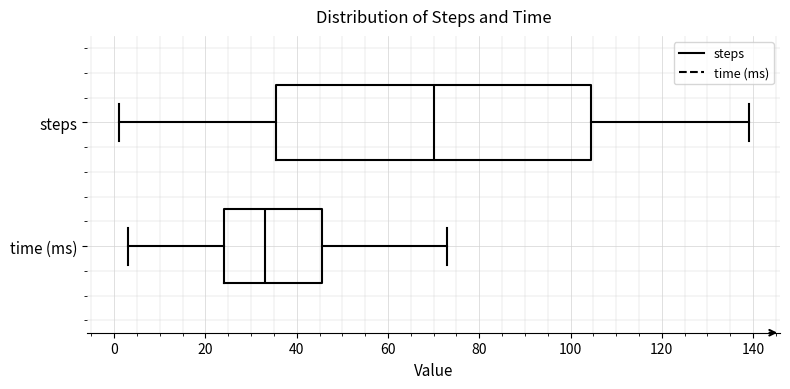

Where does the left whisker of the box for steps end on the x-axis? The values are not printed on the chart, so give them approximately, as read against the axis.

2